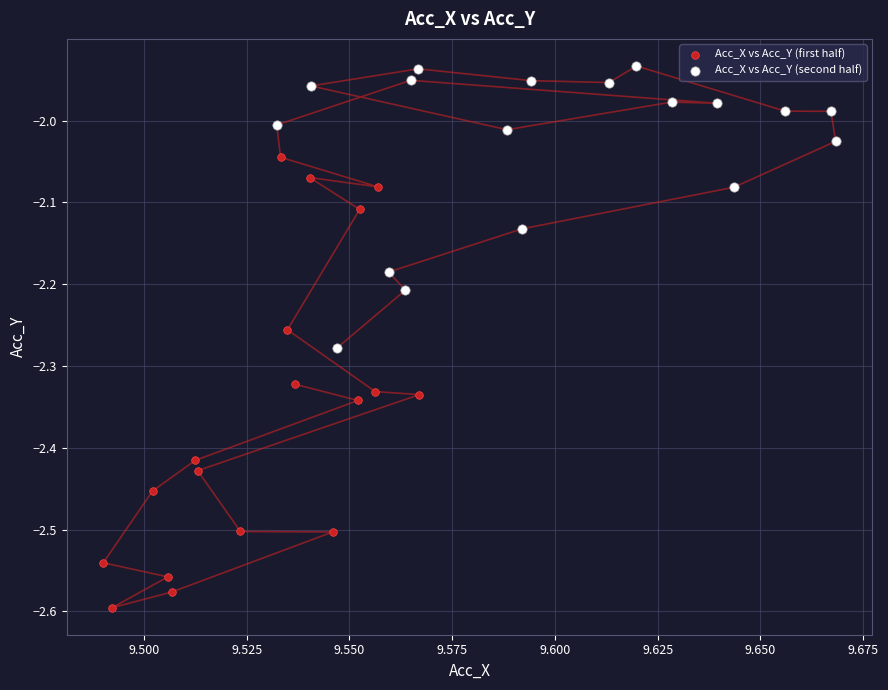

Which series reaches the minimum Y coordinate?

Acc_X vs Acc_Y (first half)